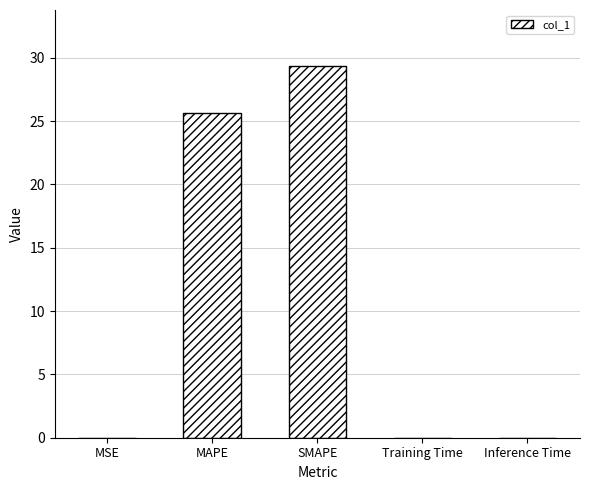

Are the bars grouped side by side (vs. stacked)?

No